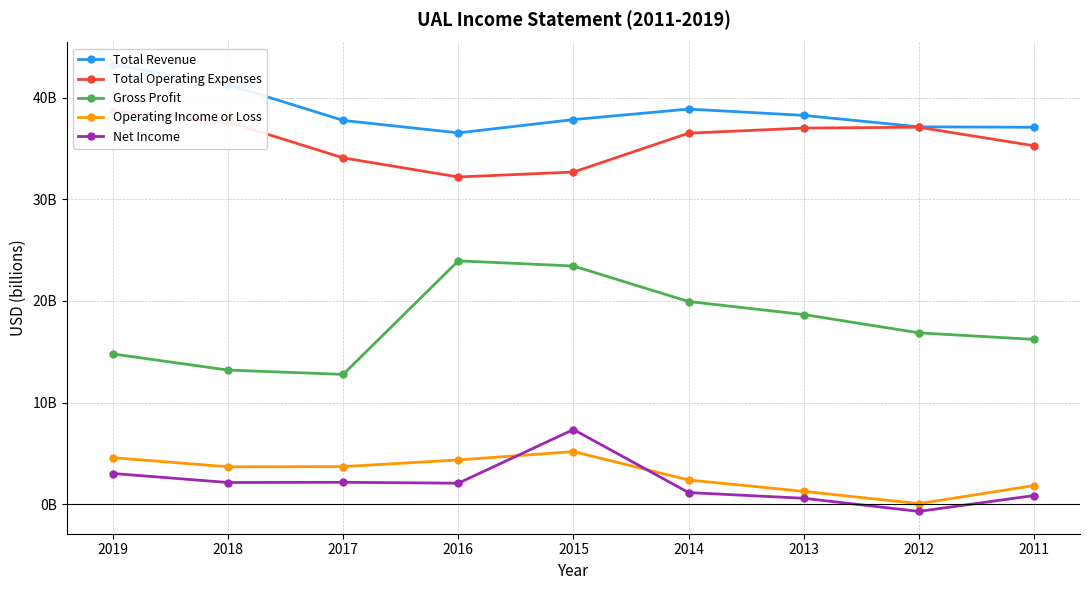

What is the value of the Total Revenue point at the 5th from the left?

37.9